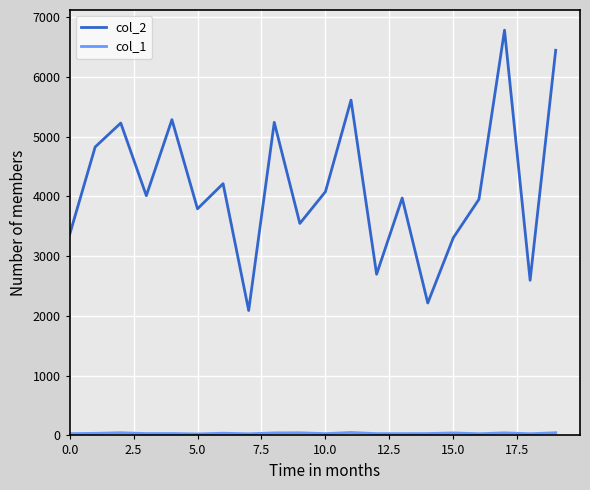

What is the greatest value displayed?

6781